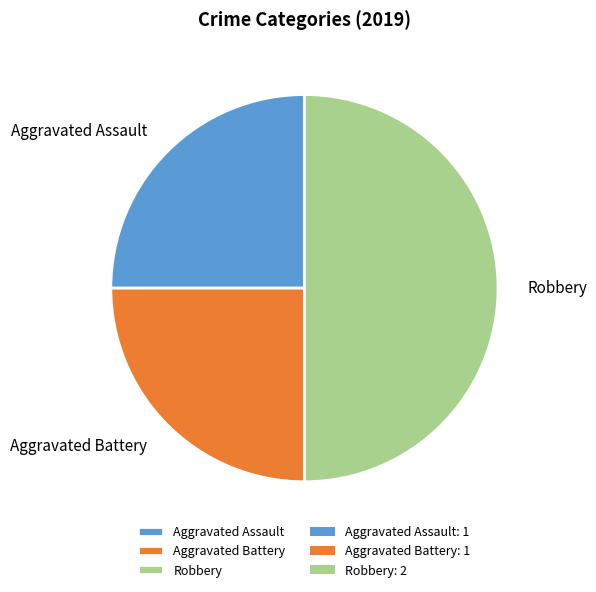

Which category has the biggest portion of the pie?

Robbery